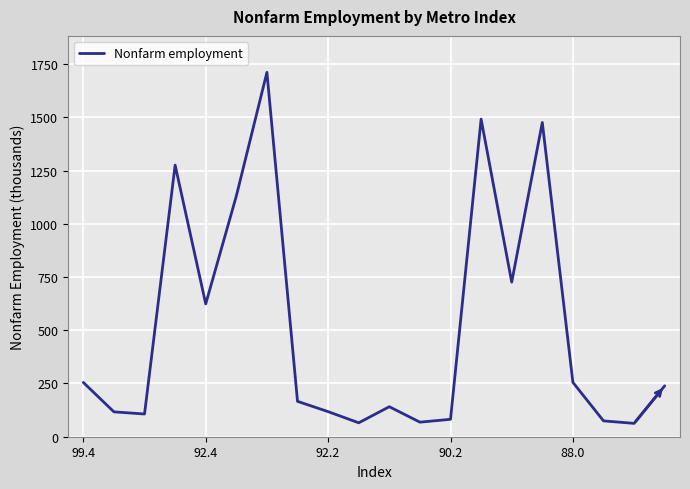

What is the difference between the maximum and minimum values?

1648.7